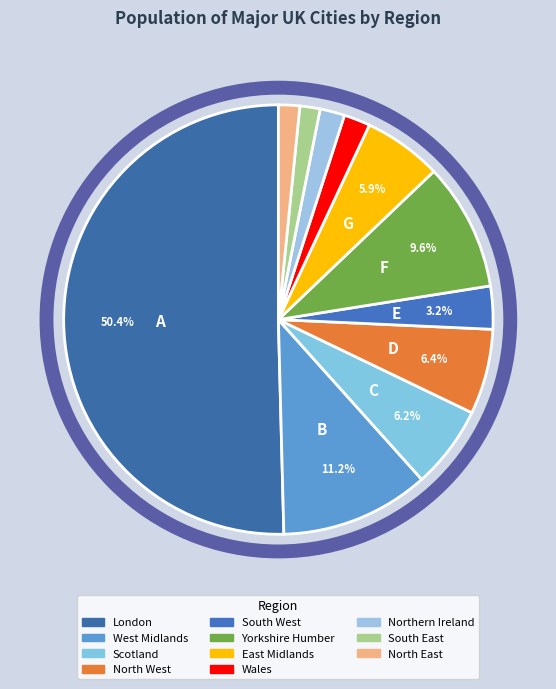

Count the number of slices in the pie.

11